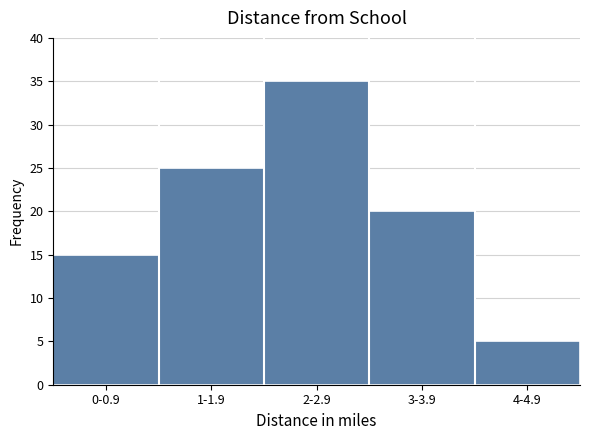

Reading right to left, list all the values displayed in this chart.

5	20	35	25	15